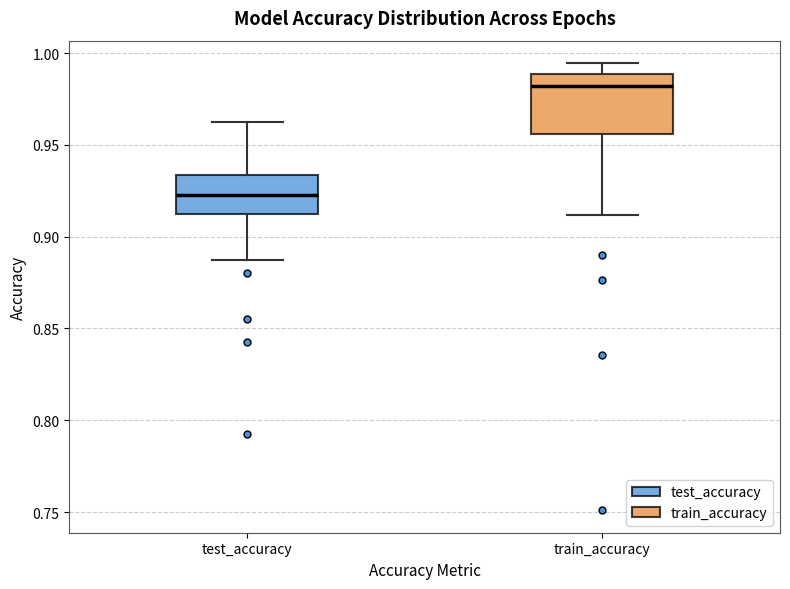

Reading left to right, transcribe this box plot: for each box, give where its median line is, the range the box spans, and where its two whiskers end, as read against the y-axis. The values are not printed on the chart, so give them approximately, as read against the axis.

test_accuracy: median 0.920, box 0.910 to 0.935, whiskers 0.885 to 0.965
train_accuracy: median 0.980, box 0.955 to 0.990, whiskers 0.910 to 0.995